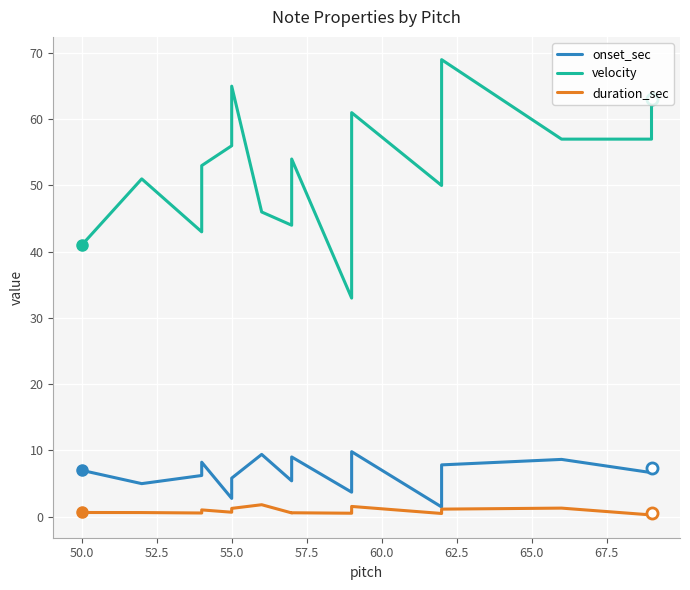

How many interior local peaks does the onset_sec series have?

5